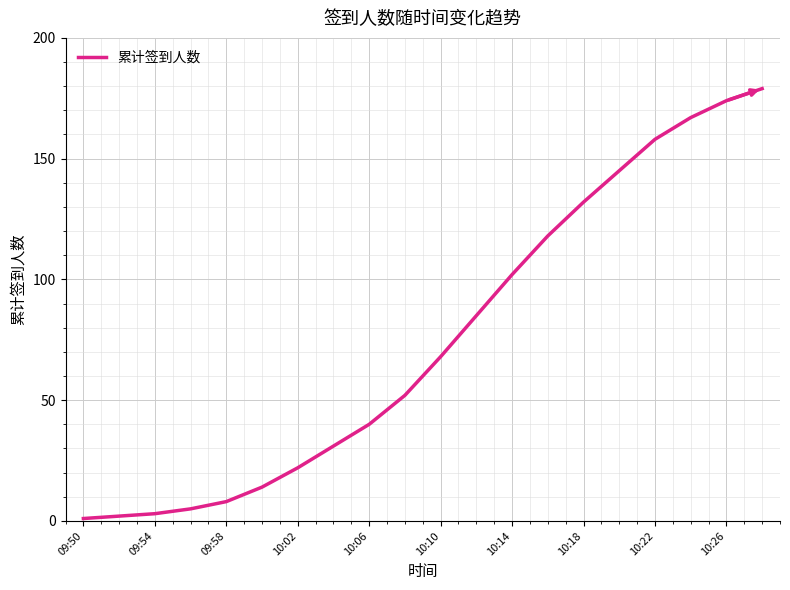

What is the difference between the maximum and minimum values?

178